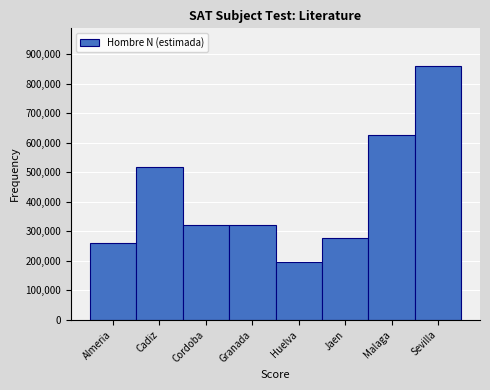

Reading left to right, what are all the values shown in this chart?

Almeria=260298	Cadiz=519297	Cordoba=322240	Granada=322240	Huelva=196748	Jaen=277223	Malaga=627754	Sevilla=859428